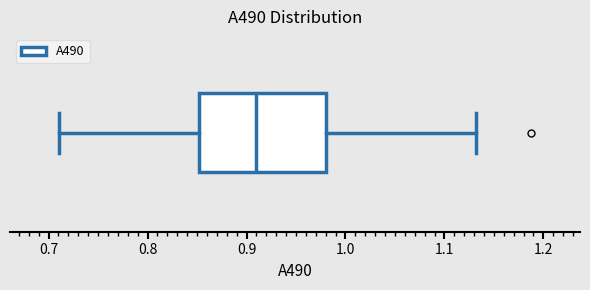

Where is the left edge of the box on the x-axis? The values are not printed on the chart, so give them approximately, as read against the axis.

0.85